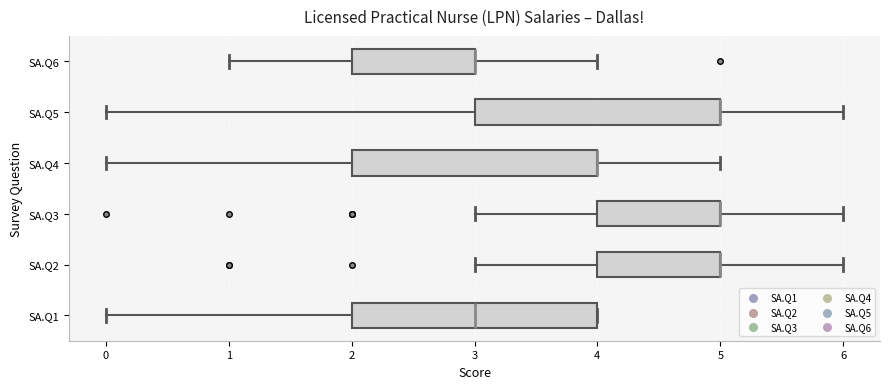

Where is the right edge of the box for SA.Q1 on the x-axis? The values are not printed on the chart, so give them approximately, as read against the axis.

4